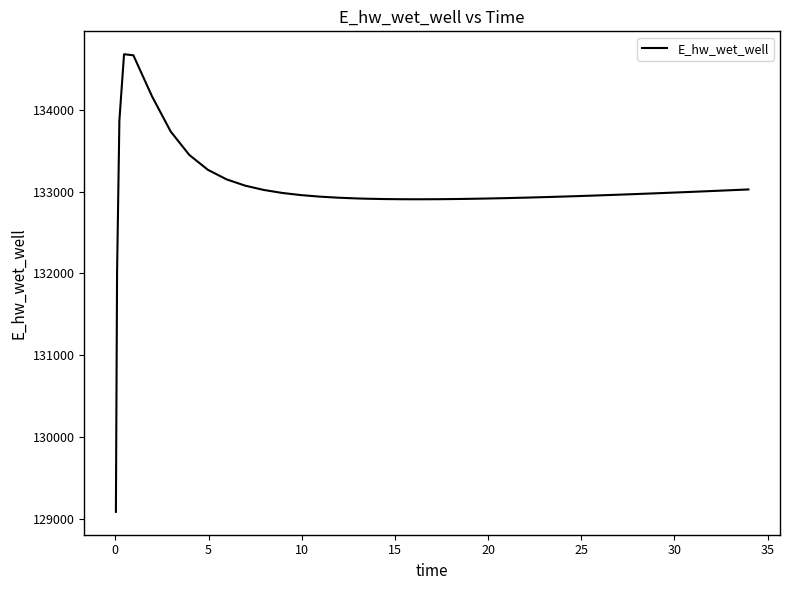

What is the smallest value displayed?

129088.3